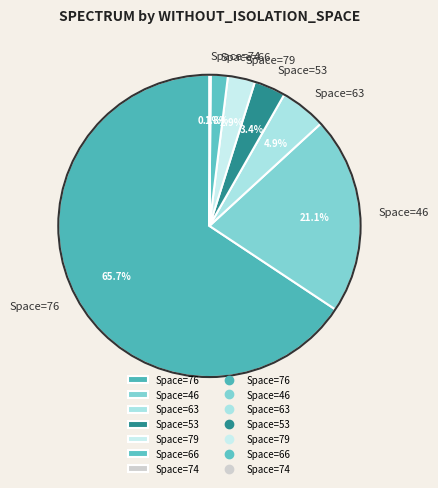

Which has a higher value, Space=63 or Space=46?

Space=46